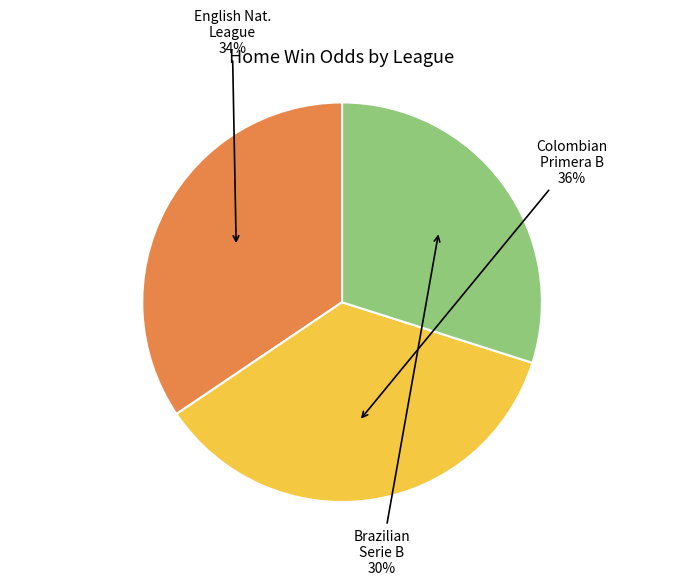

To the nearest percent, what is the average slice percentage?

33%